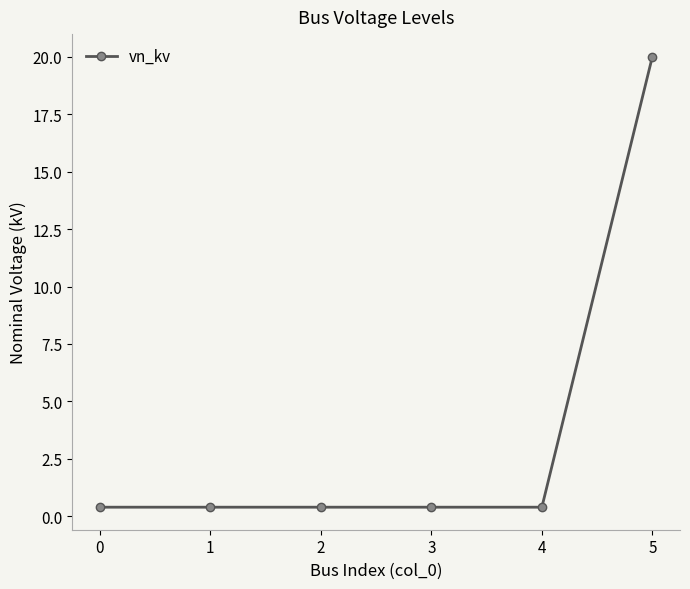

What is the smallest value displayed?

0.4